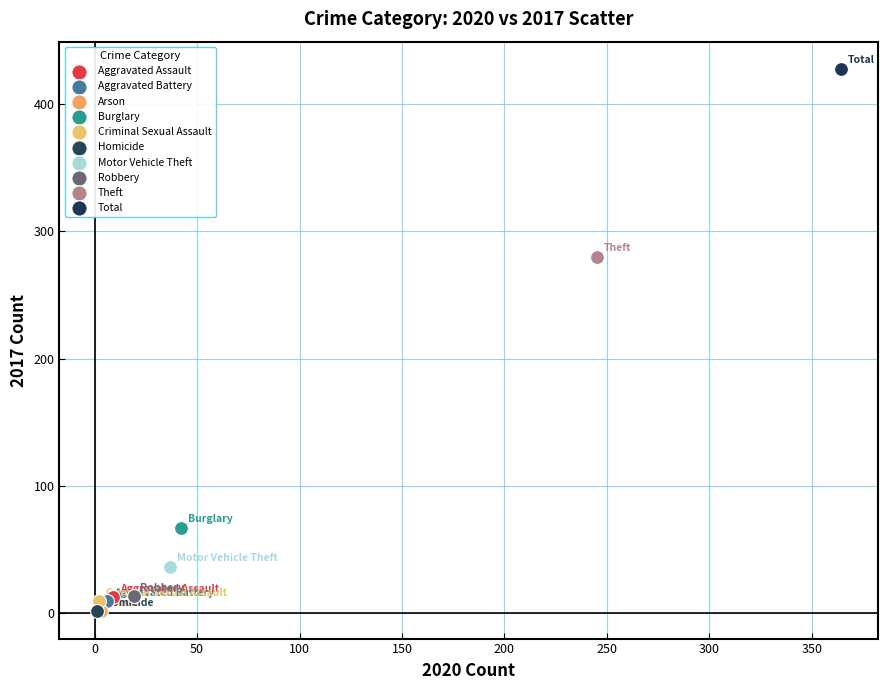

Which series contains the highest Y value?

Total